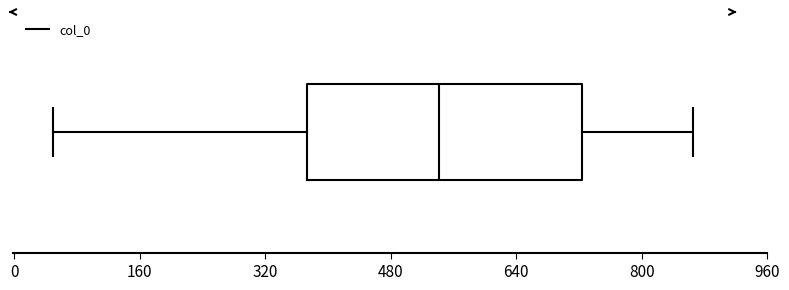

Read this box plot against the x-axis: the position of the median line, the range covered by the box, and the ends of both whiskers. The values are not printed on the chart, so give them approximately, as read against the axis.

median 540, box 380 to 720, whiskers 40 to 860